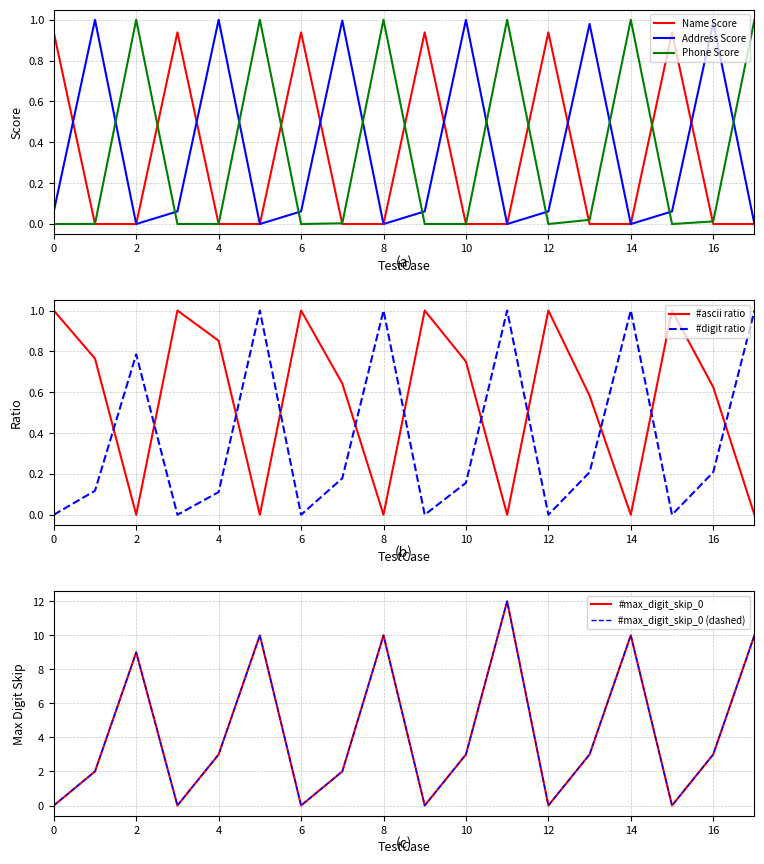

In #max_digit_skip_0, how many points are lower than both neighbors (excluding endpoints)?

5